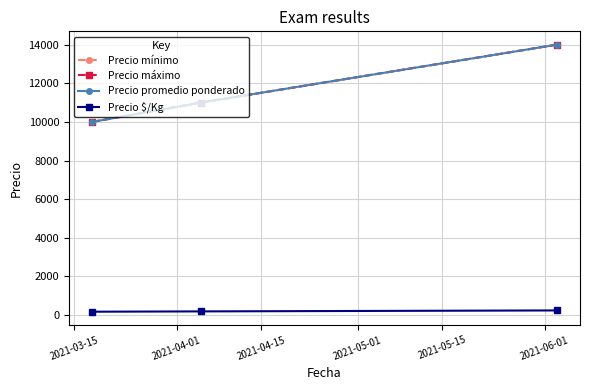

Is this an area chart (filled region under the line)?

No